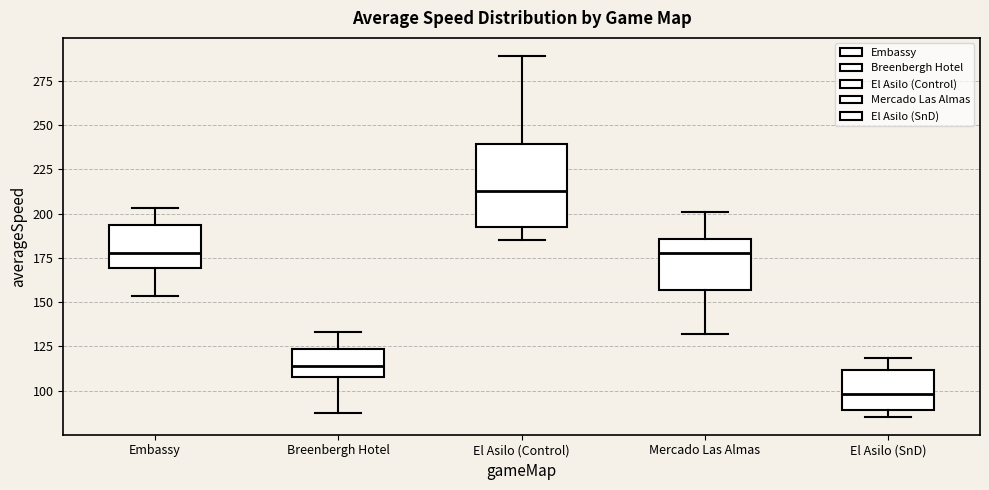

Where is the lower edge of the box for Embassy on the y-axis? The values are not printed on the chart, so give them approximately, as read against the axis.

170